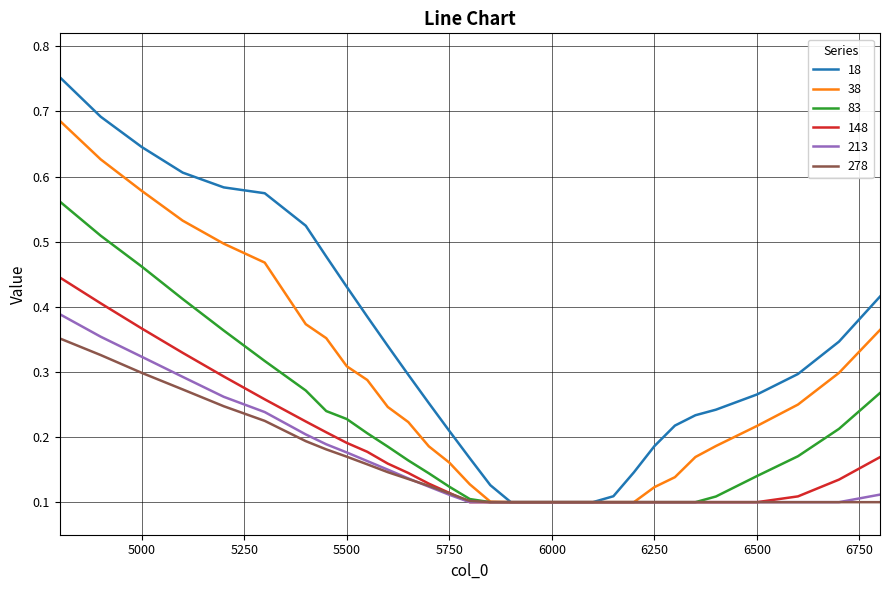

How many lines are shown in the chart?

6